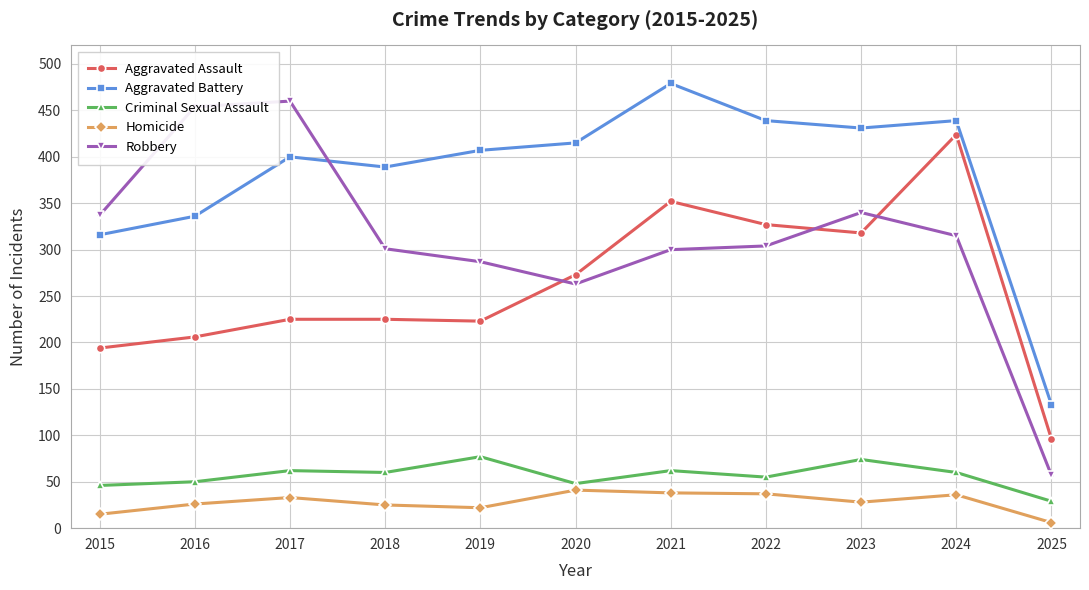

True or false: Aggravated Battery and Homicide intersect in this chart.

False